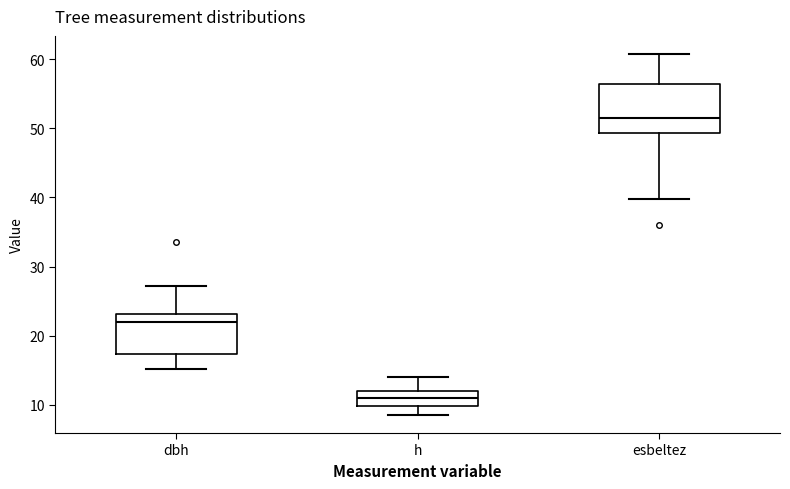

Reading left to right, transcribe this box plot: for each box, give where its median line is, the range the box spans, and where its two whiskers end, as read against the y-axis. The values are not printed on the chart, so give them approximately, as read against the axis.

dbh: median 22, box 17 to 23, whiskers 15 to 27
h: median 11, box 10 to 12, whiskers 9 to 14
esbeltez: median 52, box 49 to 56, whiskers 40 to 61